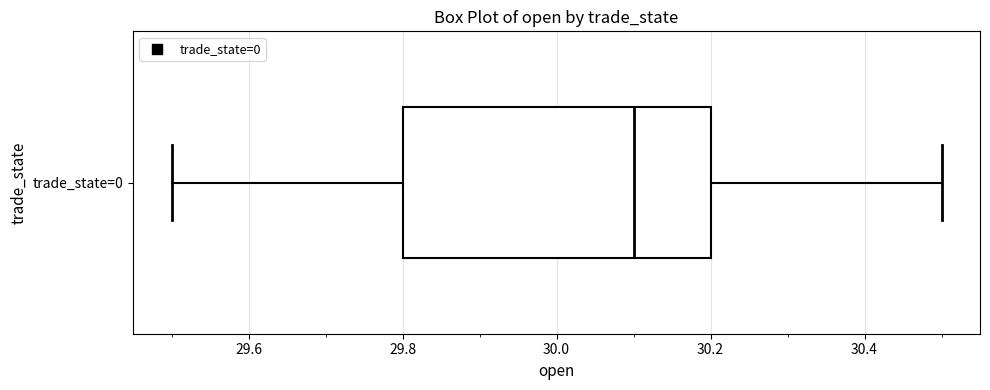

Read this box plot against the x-axis: the position of the median line, the range covered by the box, and the ends of both whiskers. The values are not printed on the chart, so give them approximately, as read against the axis.

median 30.1, box 29.8 to 30.2, whiskers 29.5 to 30.5